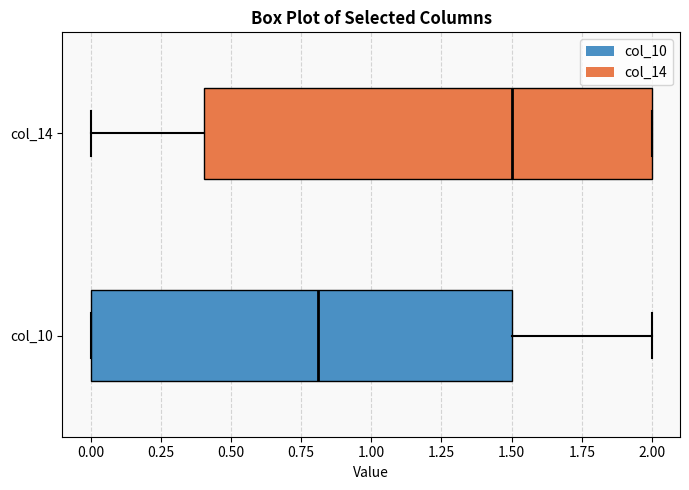

Which box has the furthest to the right median line?

col_14